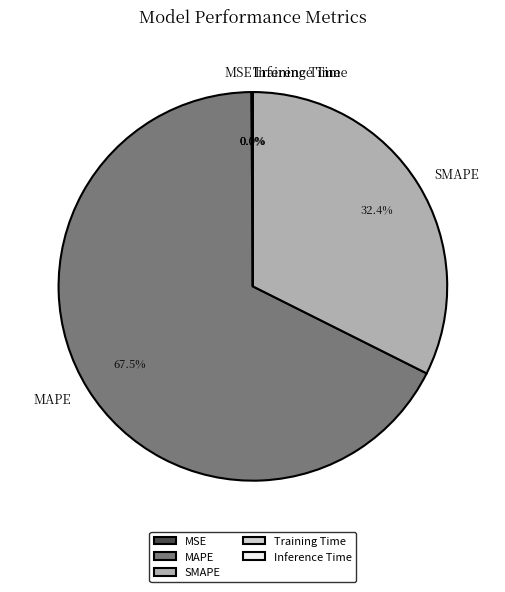

How much of the chart is everything except MAPE?

32.5%